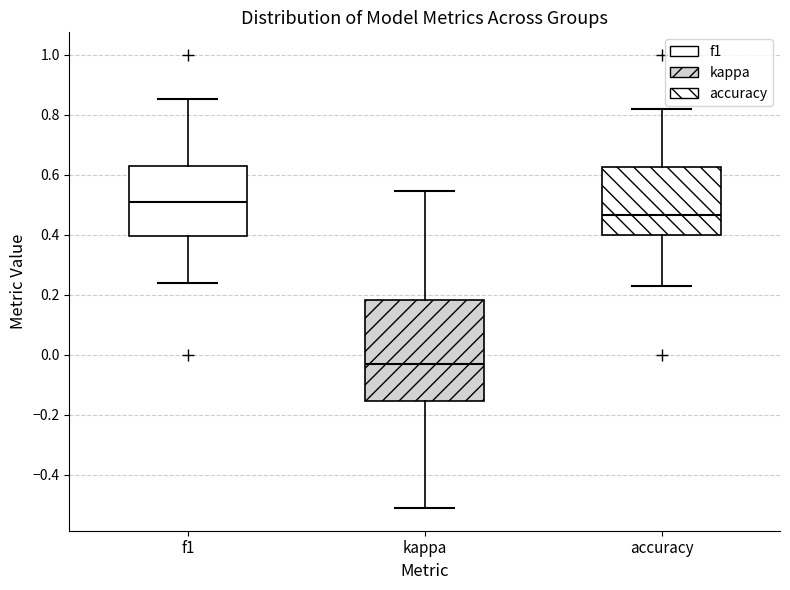

Reading left to right, read every box against the y-axis: the position of its median line, the range the box covers, and the ends of its whiskers. The values are not printed on the chart, so give them approximately, as read against the axis.

f1: median 0.50, box 0.40 to 0.64, whiskers 0.24 to 0.86
kappa: median -0.04, box -0.16 to 0.18, whiskers -0.52 to 0.54
accuracy: median 0.46, box 0.40 to 0.62, whiskers 0.24 to 0.82